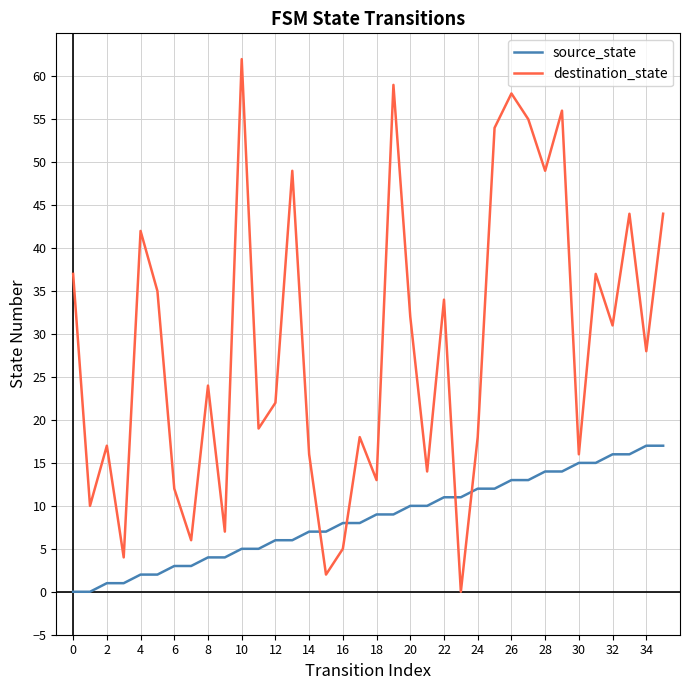

Which series has the largest total across all categories?

destination_state